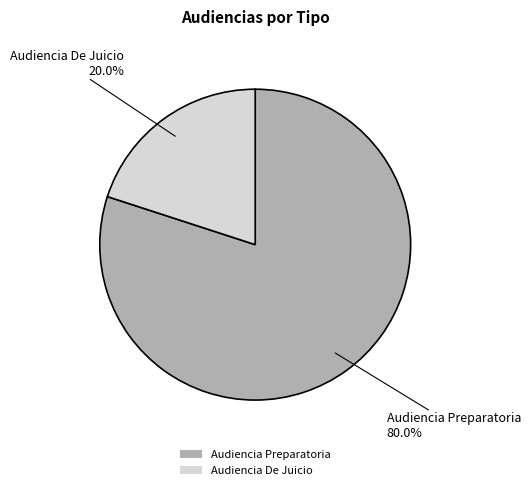

What is the majority slice?

Audiencia Preparatoria